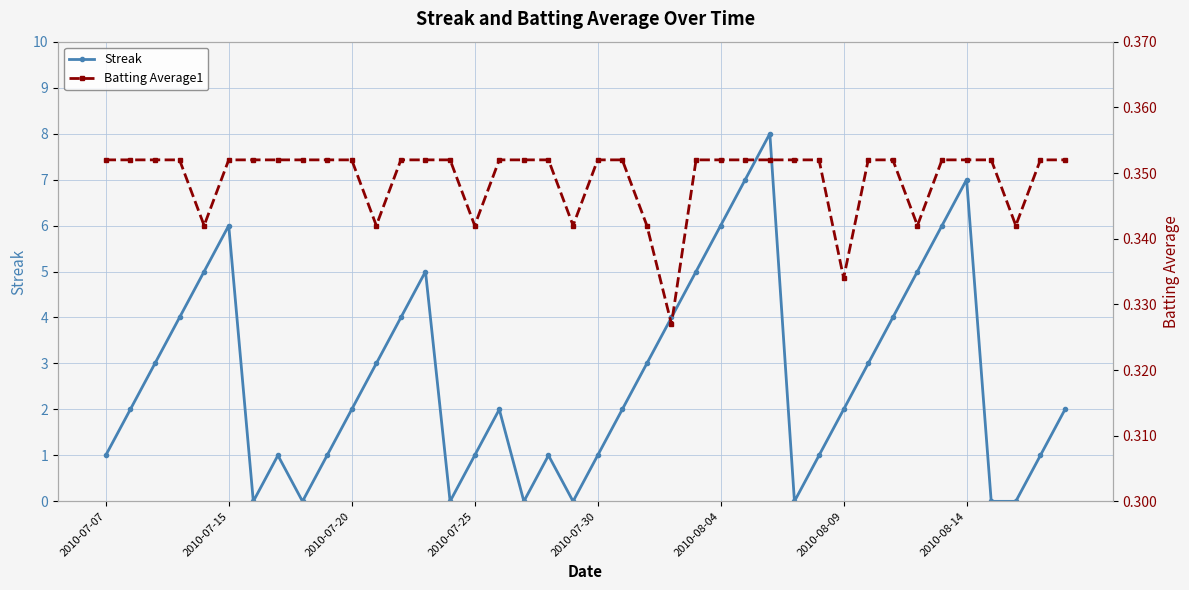

Between 19 and 33, which series saw the biggest shift?

Streak